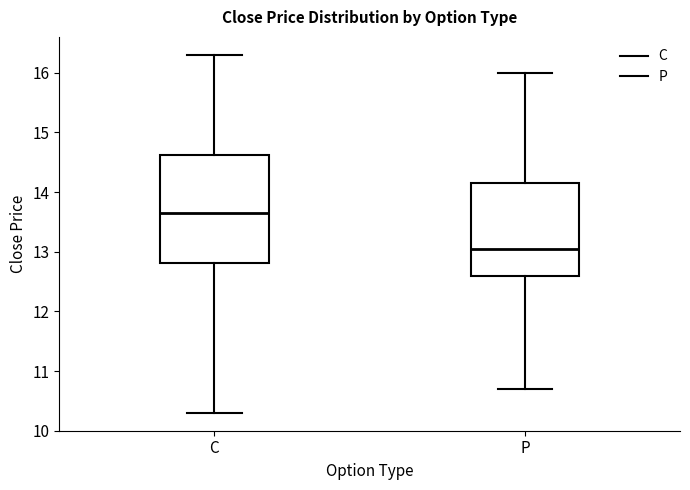

Reading left to right, transcribe this box plot: for each box, give where its median line is, the range the box spans, and where its two whiskers end, as read against the y-axis. The values are not printed on the chart, so give them approximately, as read against the axis.

C: median 13.7, box 12.8 to 14.6, whiskers 10.3 to 16.3
P: median 13.1, box 12.6 to 14.1, whiskers 10.7 to 16.0